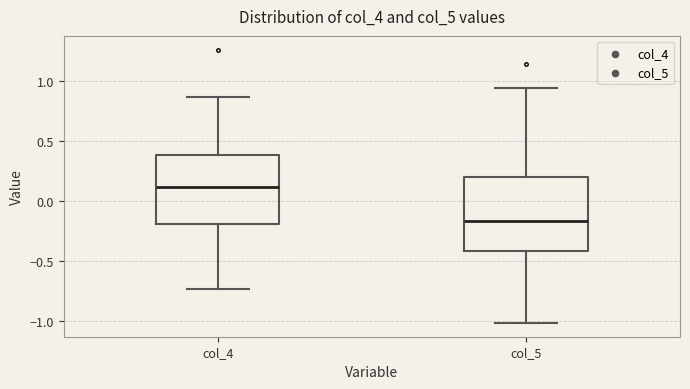

Reading left to right, read every box against the y-axis: the position of its median line, the range the box covers, and the ends of its whiskers. The values are not printed on the chart, so give them approximately, as read against the axis.

col_4: median 0.10, box -0.20 to 0.40, whiskers -0.75 to 0.85
col_5: median -0.15, box -0.40 to 0.20, whiskers -1.00 to 0.95